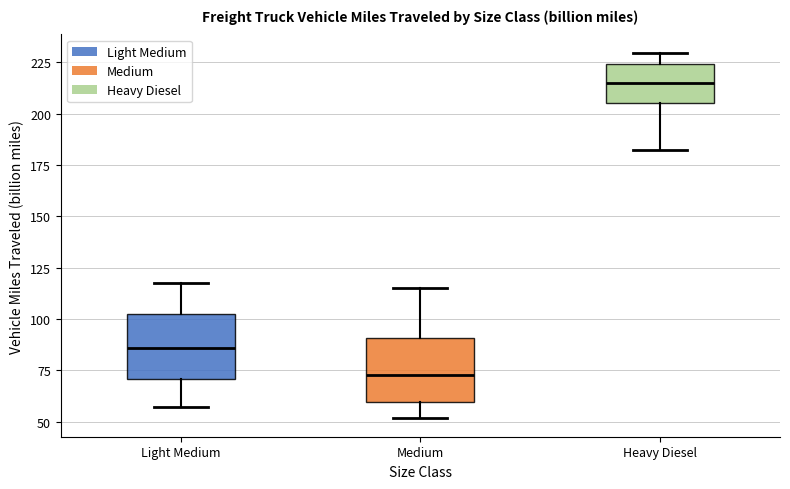

Which box's median line is the lowest?

Medium